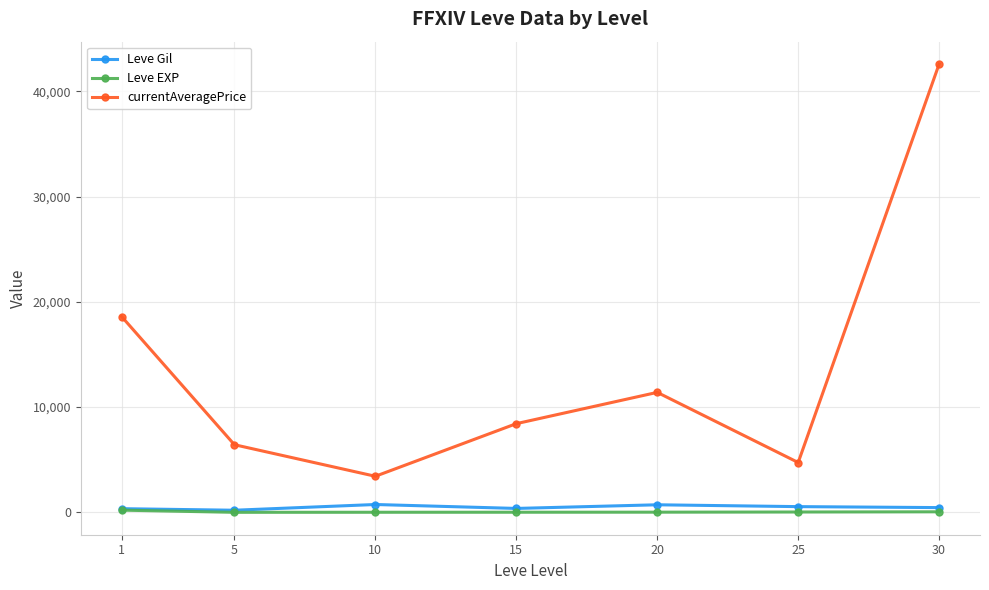

Which series changed the most between 10 and 30?

currentAveragePrice